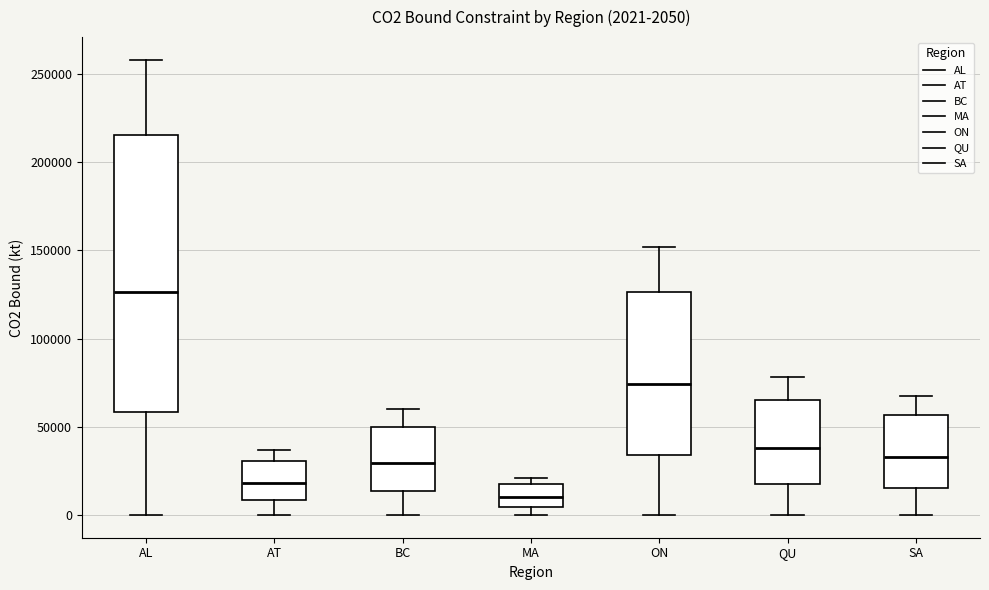

Which box has the lowest median line?

MA